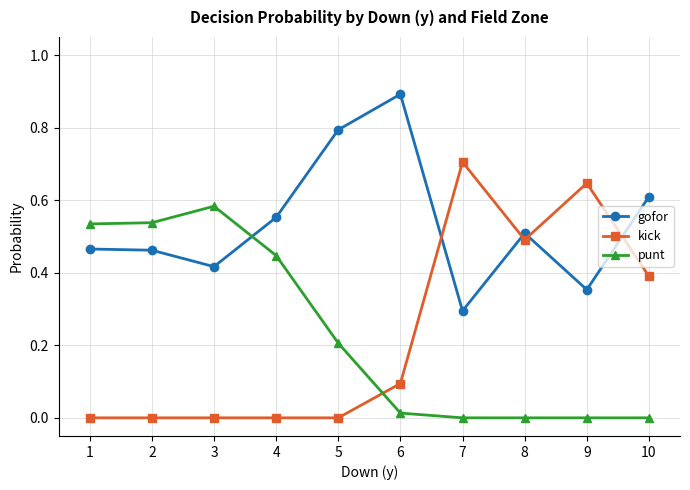

The punt series shows 0.0 at 7. True or false?

True